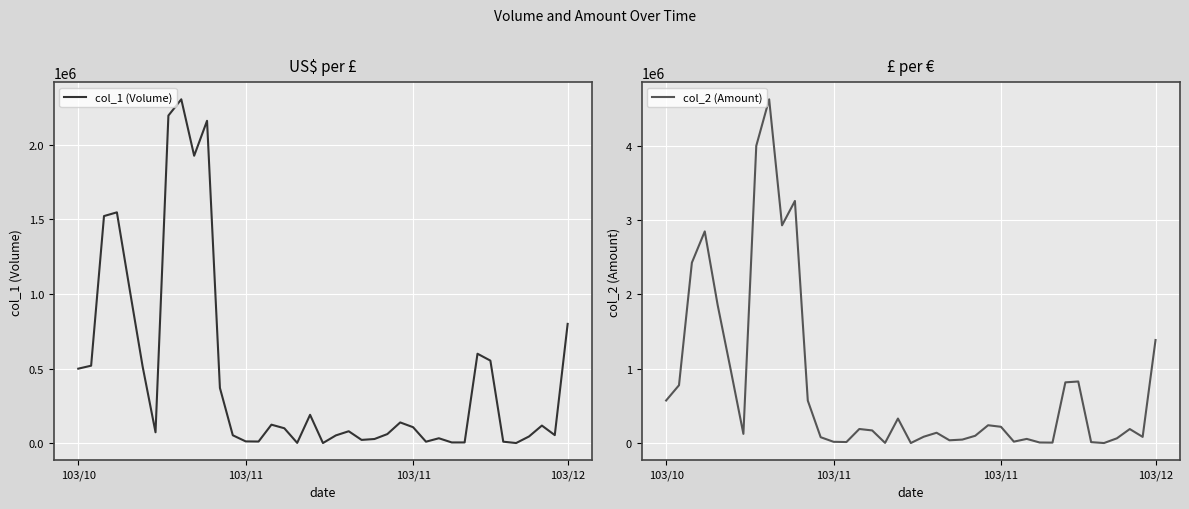

At how many categories does at least one series exceed 695929?

12